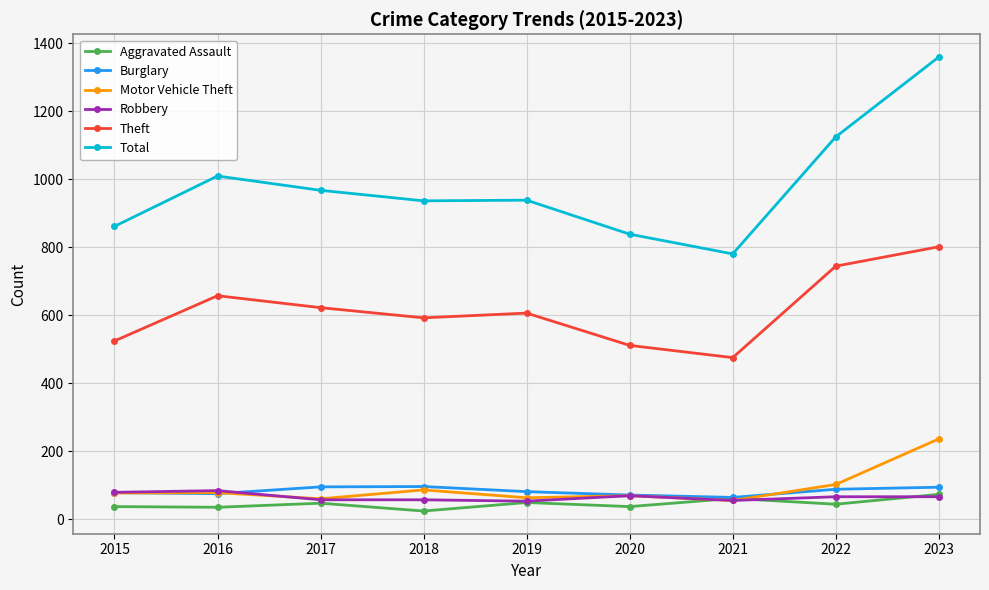

Between 2017 and 2023, which series saw the biggest shift?

Total